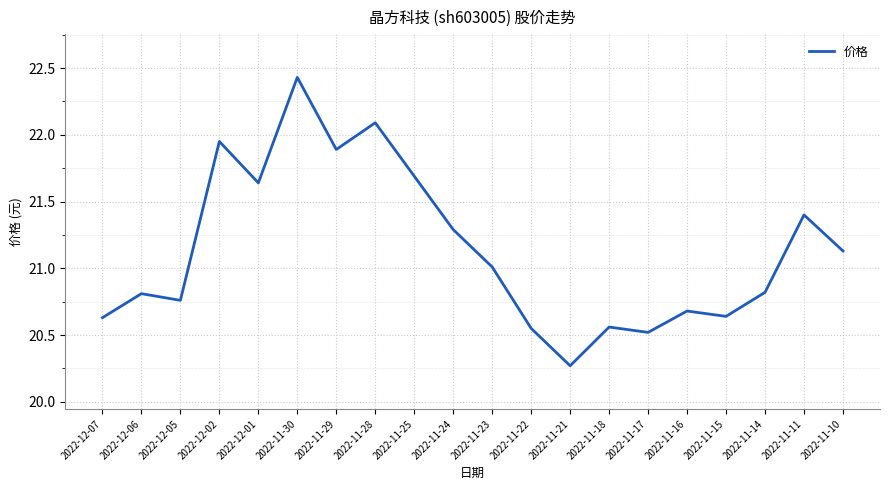

True or false: the data shows 35.8 at 2022-12-02.

False